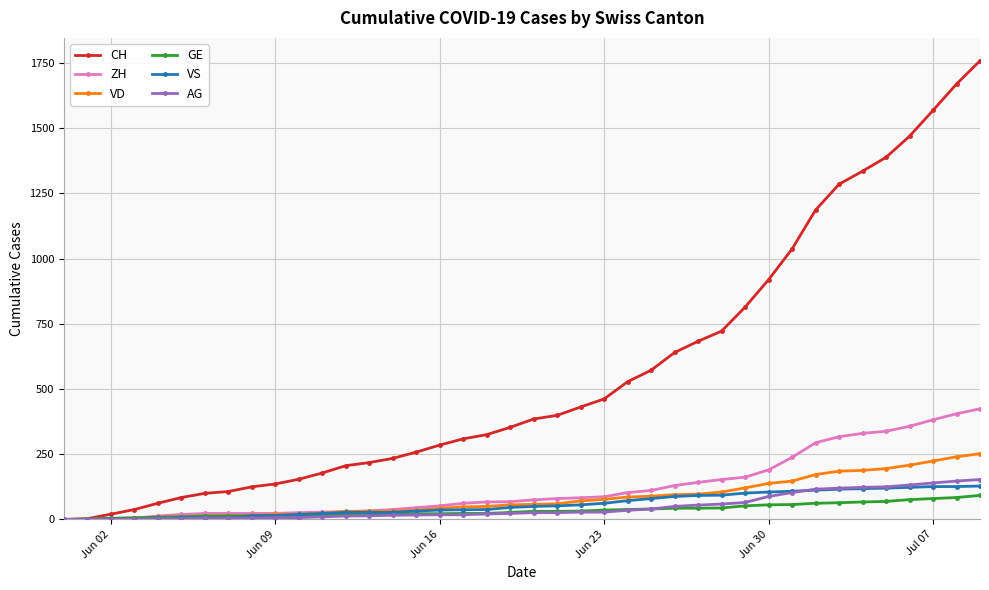

Which series has the widest spread of values?

CH